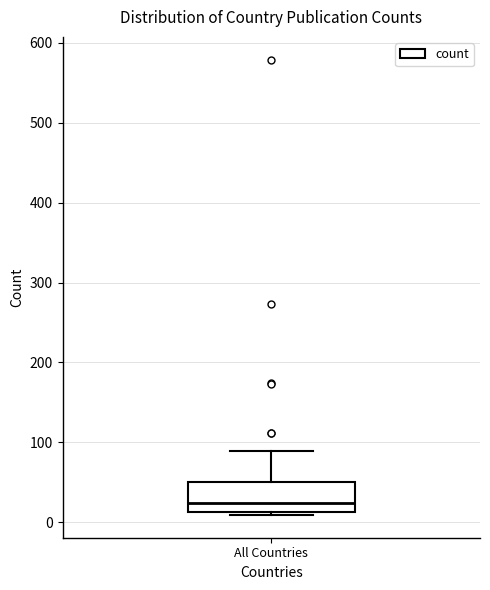

Read this box plot against the y-axis: the position of the median line, the range covered by the box, and the ends of both whiskers. The values are not printed on the chart, so give them approximately, as read against the axis.

median 20, box 10 to 50, whiskers 10 (just below the box's lower edge) to 90